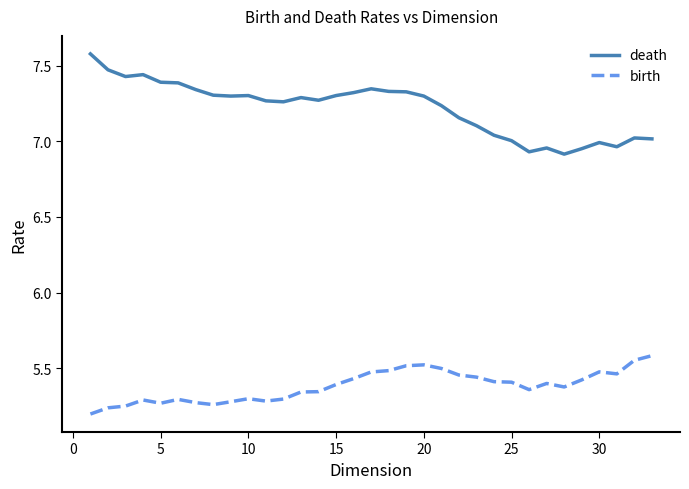

What is the greatest value displayed?

7.6